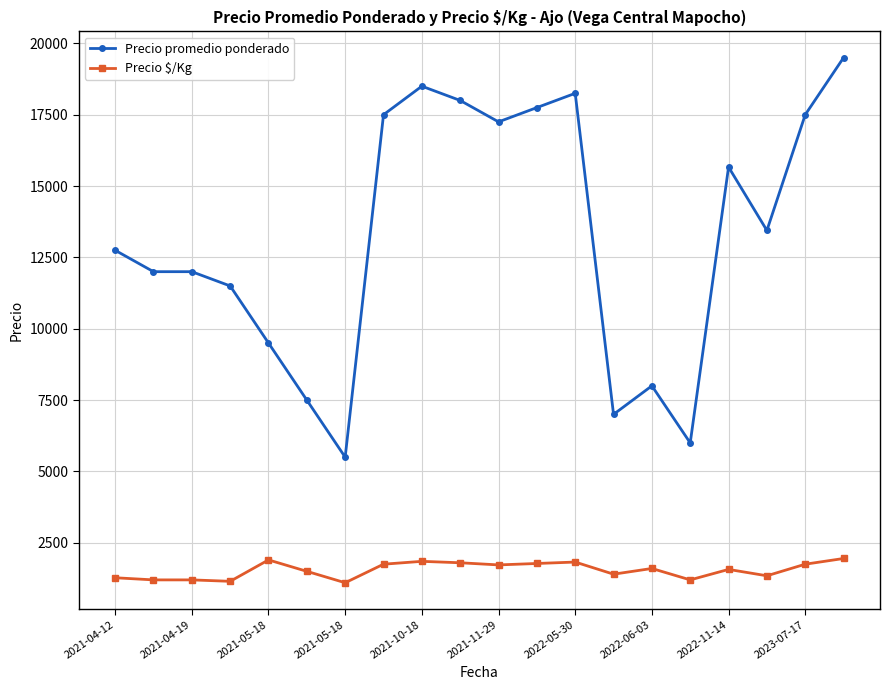

Rank the series by their maximum value, from lowest to highest.

Precio $/Kg, Precio promedio ponderado